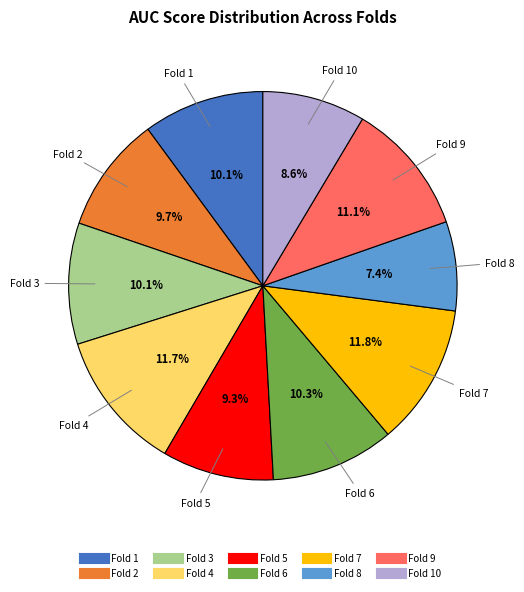

Is there any slice that represents more than half of the pie?

No